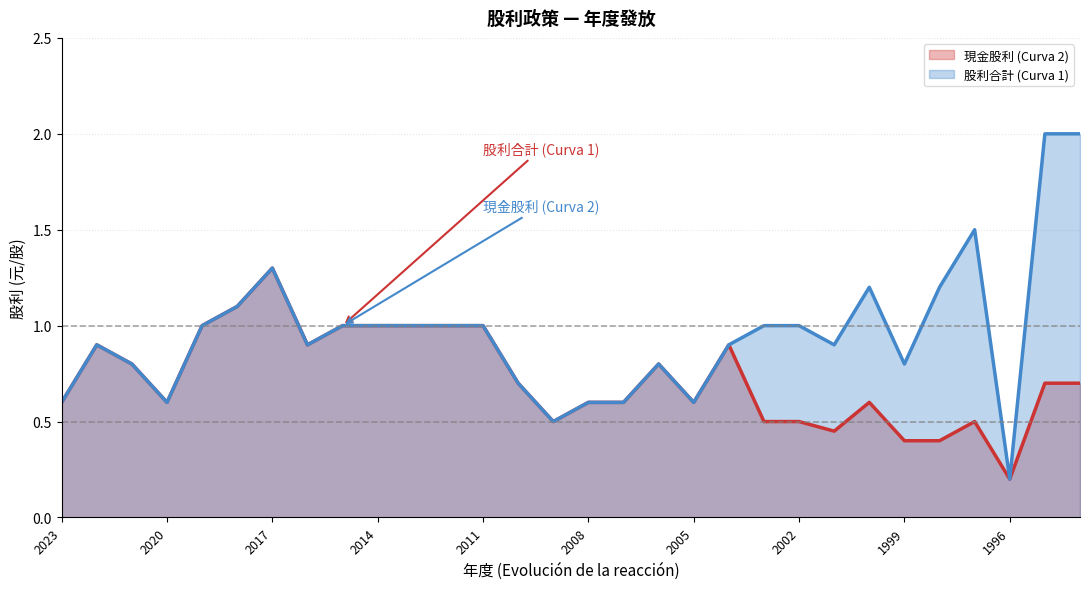

At which category is the sum across all series the highest?

1995